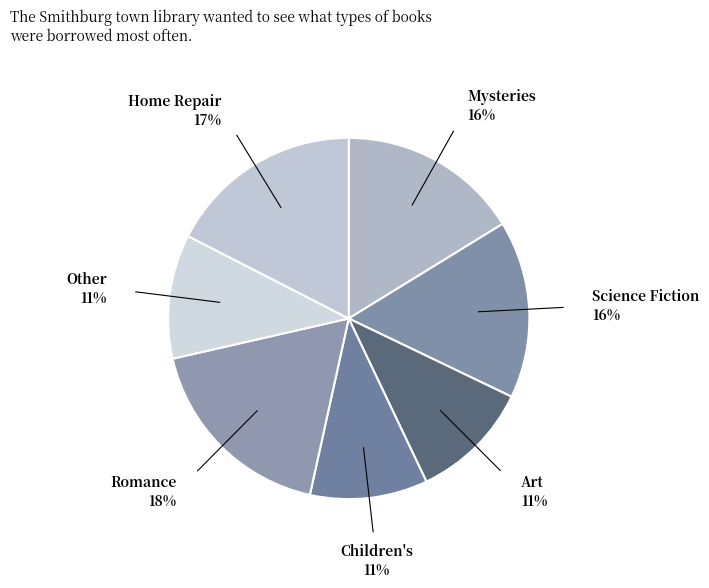

How many segments does this pie chart have?

7